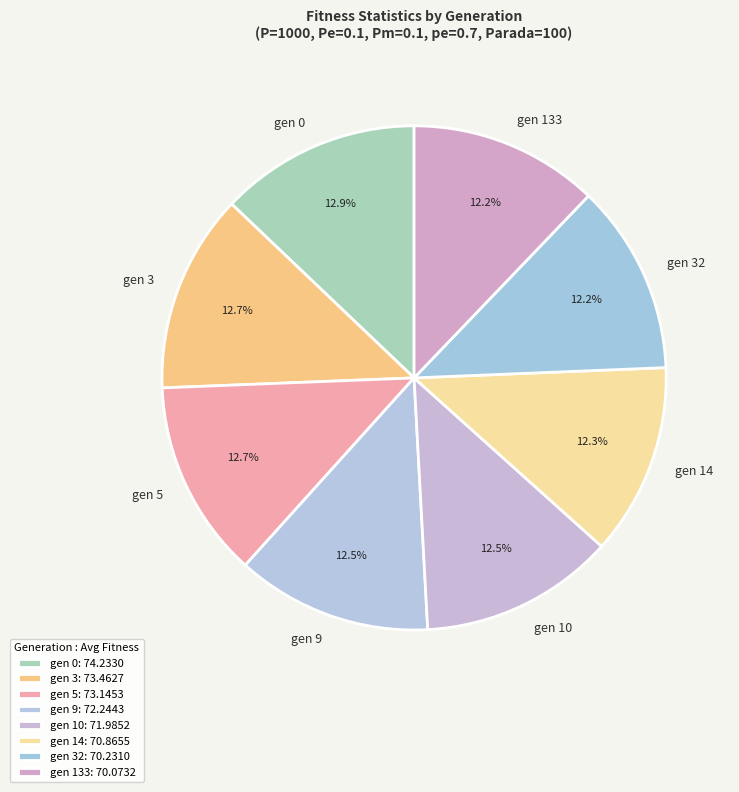

To the nearest percent, what is the combined percentage of gen 14 and gen 9?

25%